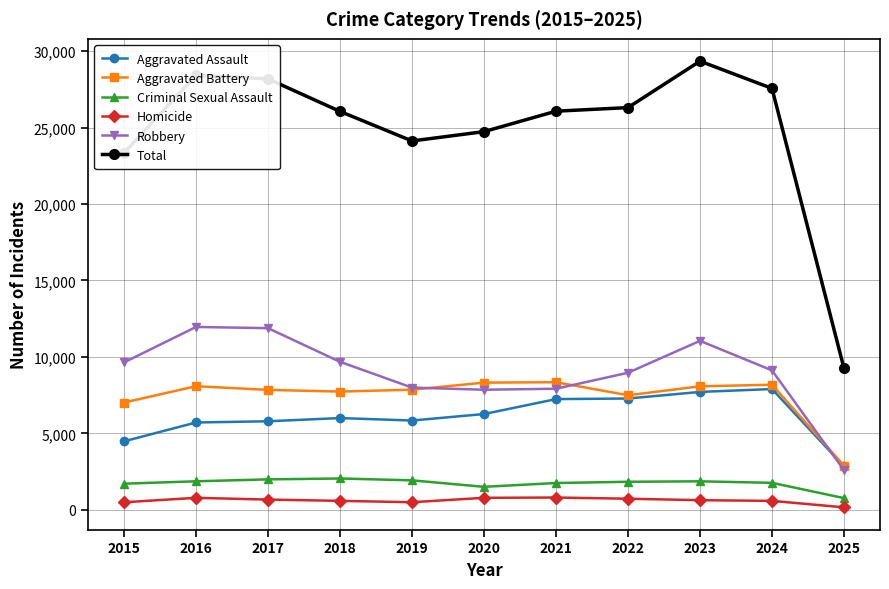

List the series in order of their peak value, highest first.

Total, Robbery, Aggravated Battery, Aggravated Assault, Criminal Sexual Assault, Homicide